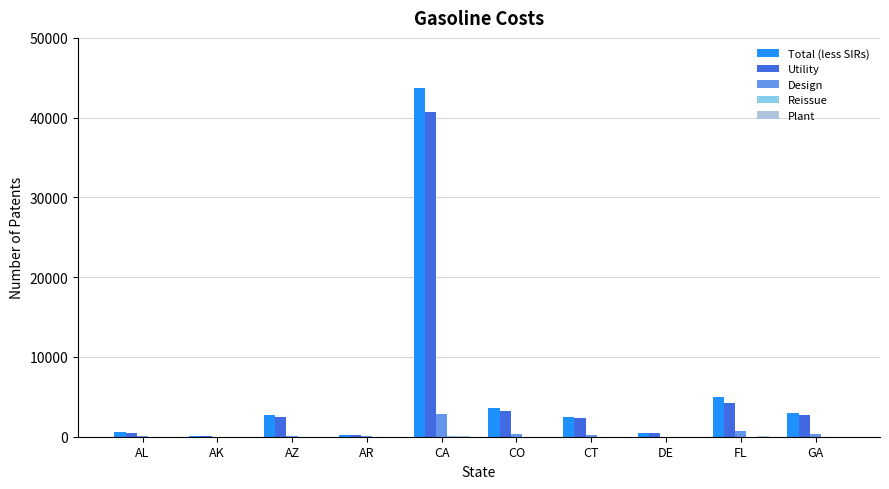

At which label is Total (less SIRs) closest to 21865?

FL